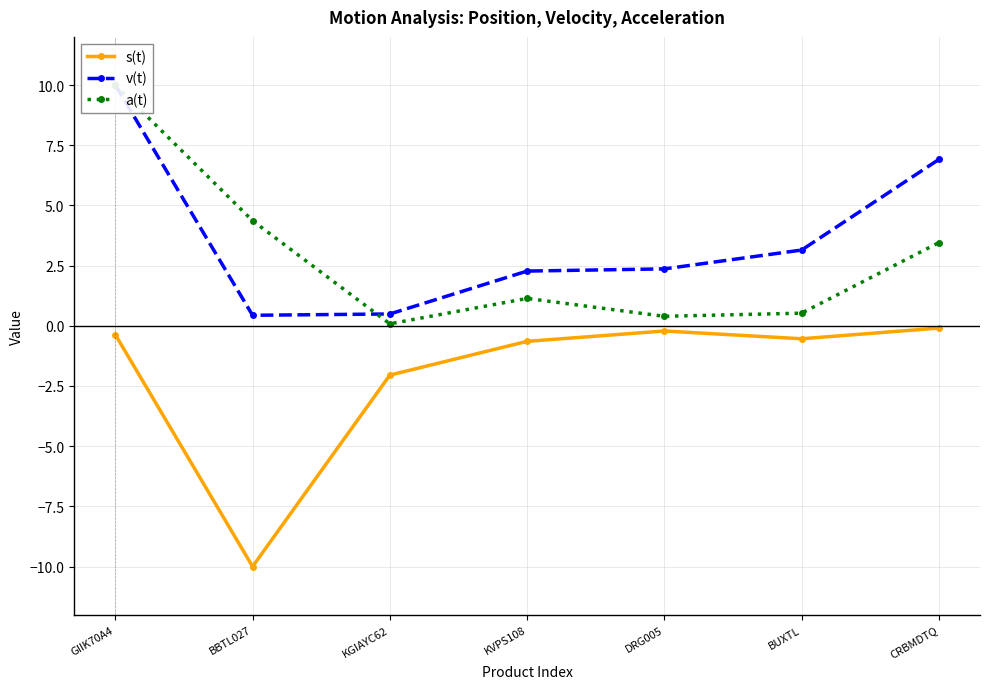

At which category does the chart reach its peak across all series?

GIIK70A4